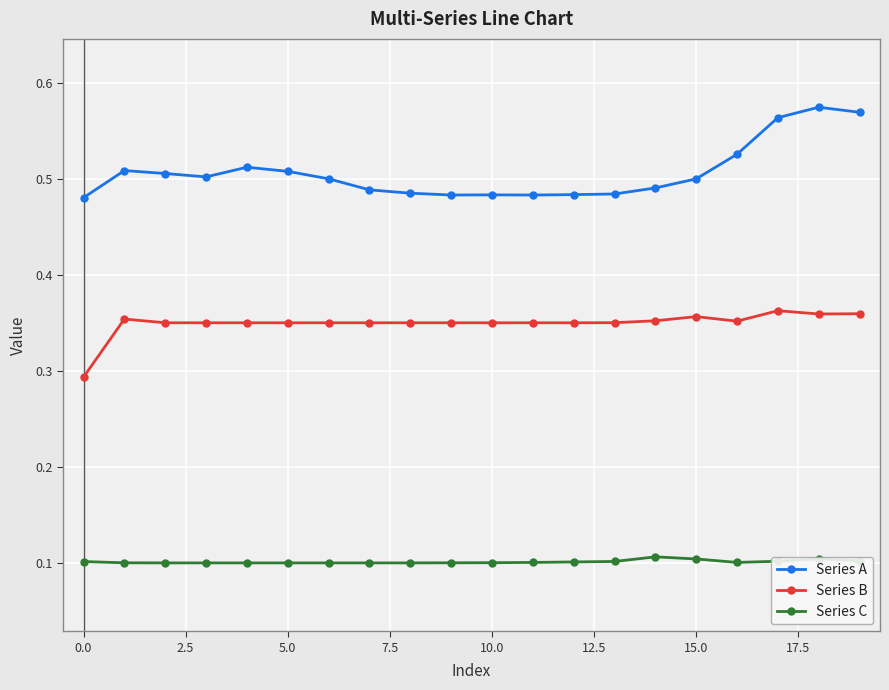

True or false: Series C and Series A intersect in this chart.

False